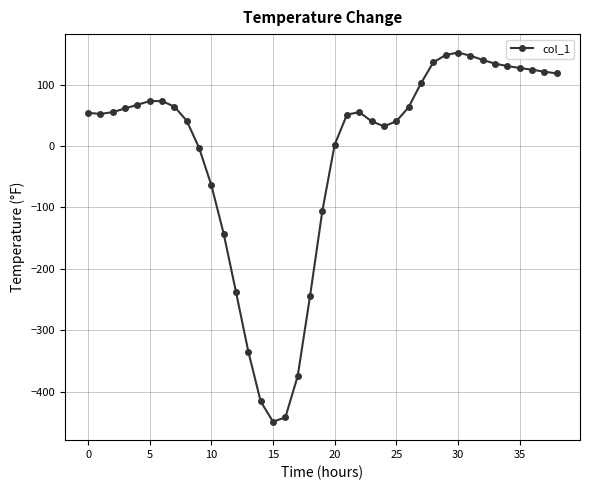

What is the average value?

-11